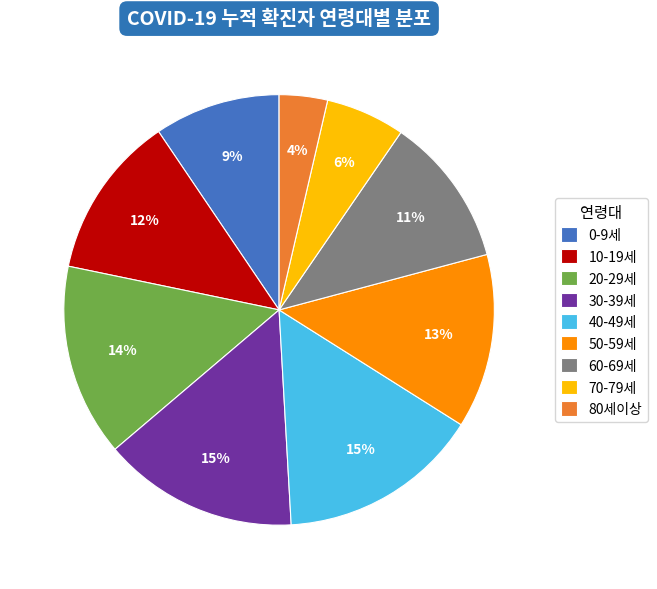

True or false: 40-49세 accounts for 15% of the total.

True